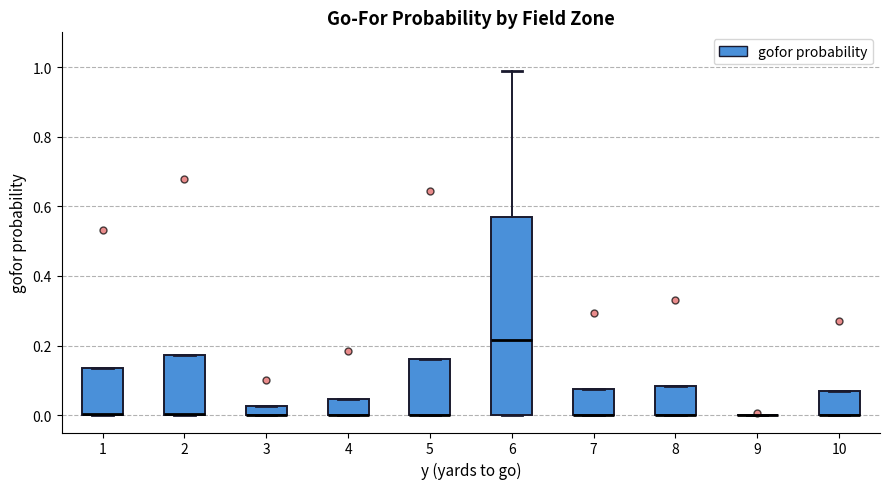

Which box is the tallest, from its lower edge to its upper edge?

6